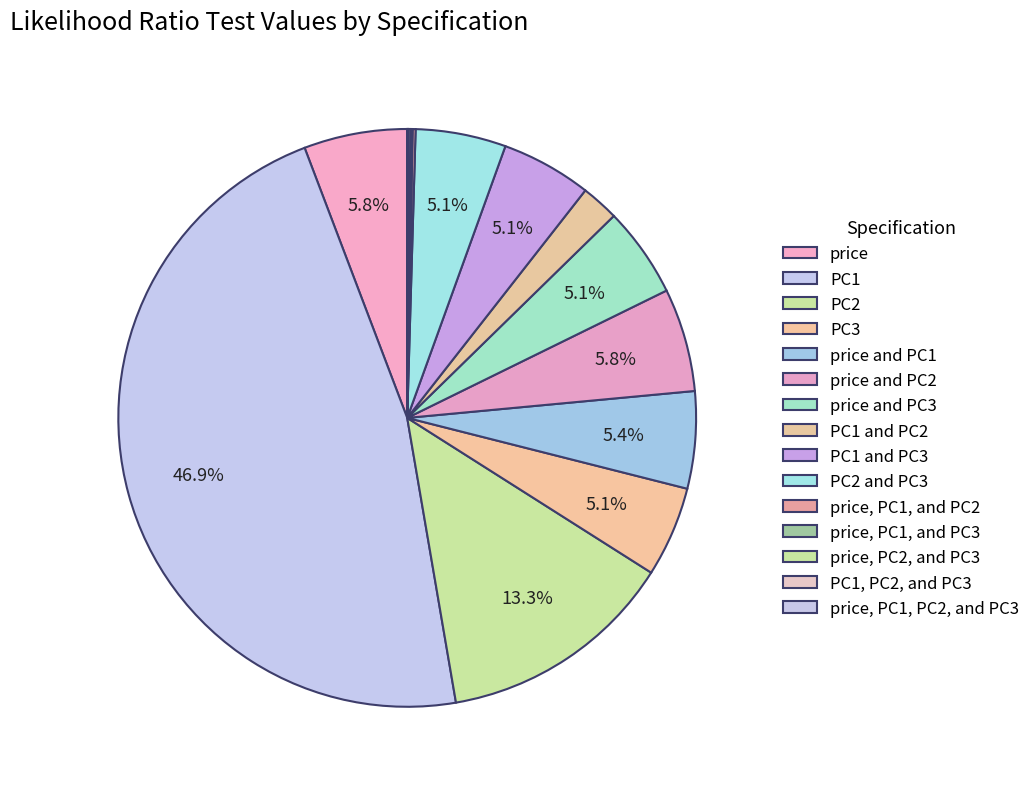

Is it true that PC2 and PC3 is 5% of the pie?

True